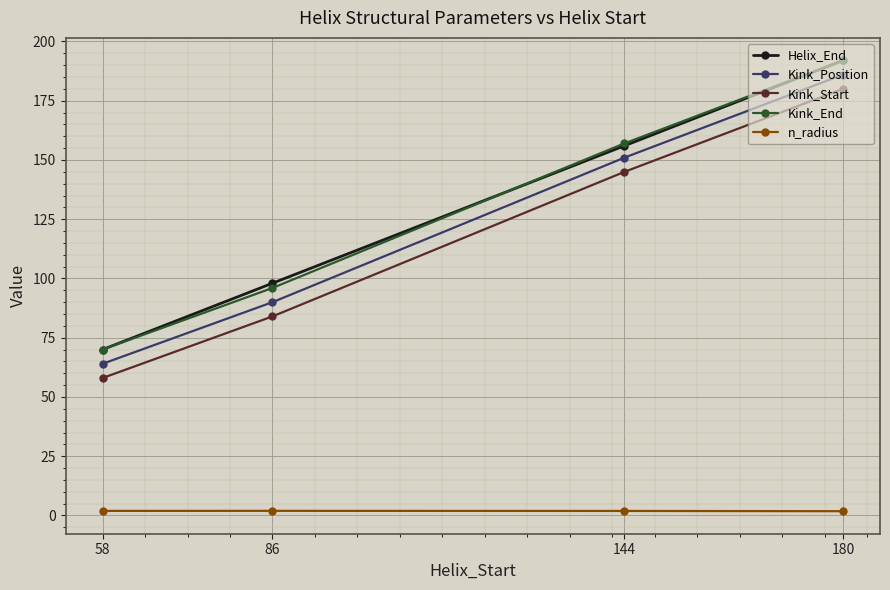

What value does the Kink_Position series have at 144?

151.0